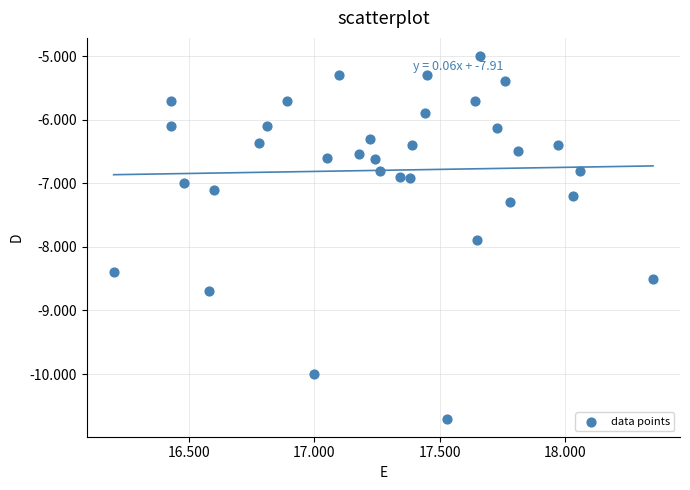

What is the range of X values (max minus min)?

2.2